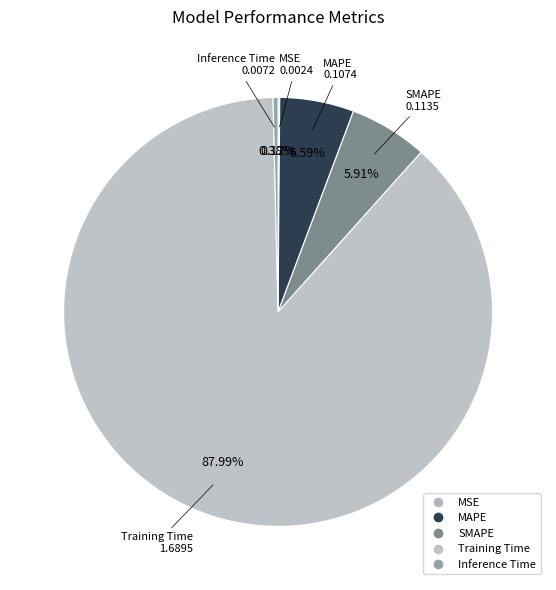

Between Inference Time and MAPE, which is larger?

MAPE